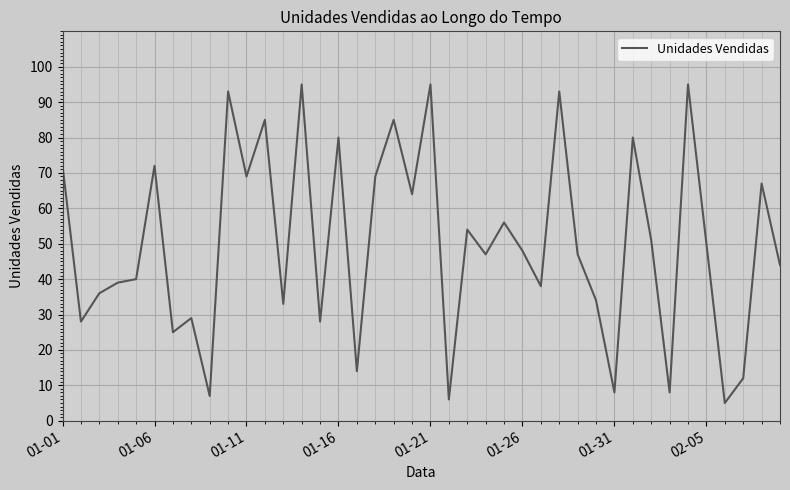

Is this an area chart (filled region under the line)?

No